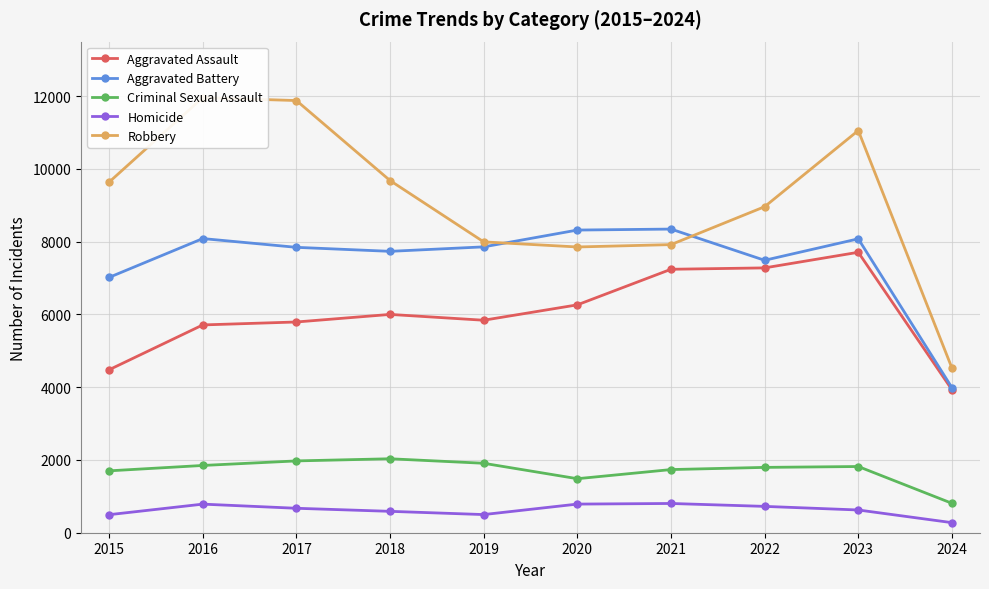

Which category has the lowest value across all series?

2024